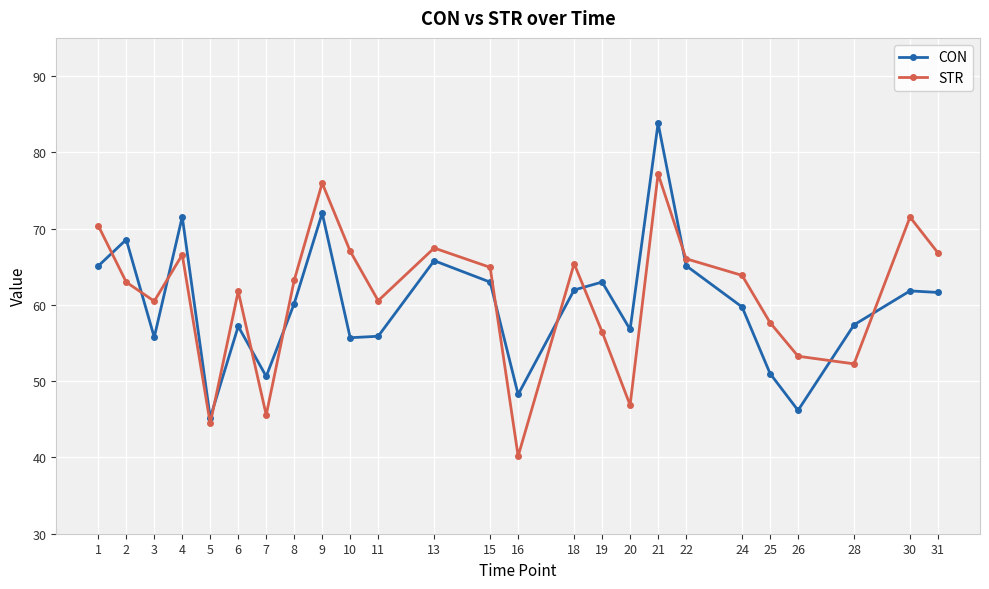

At which label does STR reach its peak?

21